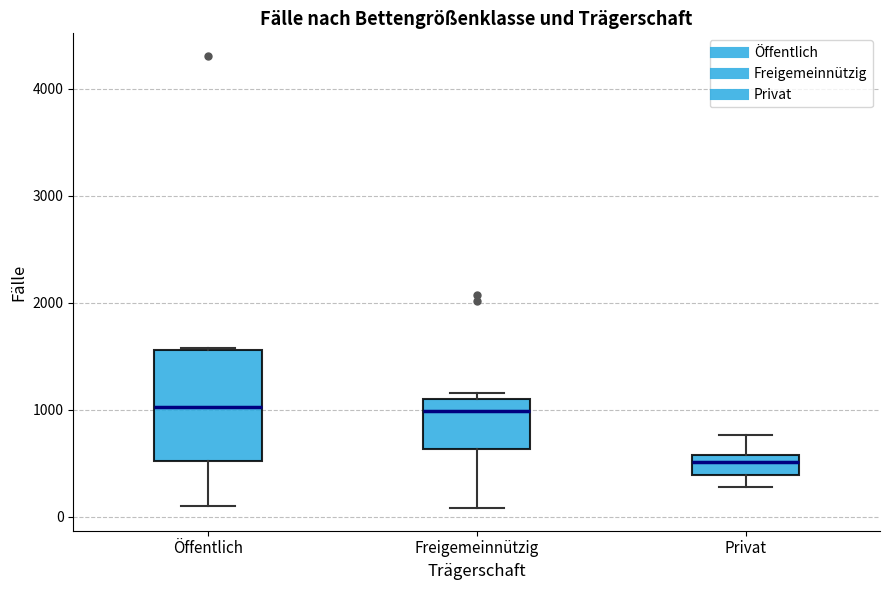

Reading left to right, read every box against the y-axis: the position of its median line, the range the box covers, and the ends of its whiskers. The values are not printed on the chart, so give them approximately, as read against the axis.

Öffentlich: median 1000, box 500 to 1600, whiskers 100 to 1600
Freigemeinnützig: median 1000, box 600 to 1100, whiskers 100 to 1200
Privat: median 500, box 400 to 600, whiskers 300 to 800